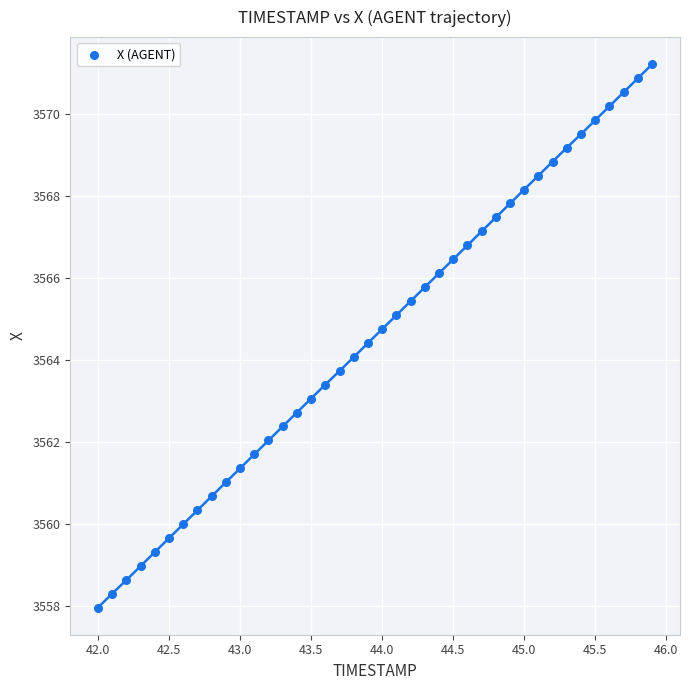

What is the range of X values (max minus min)?

3.9